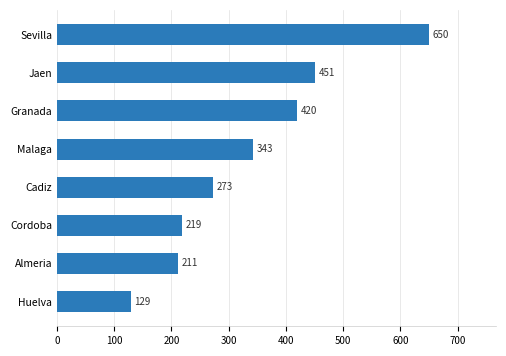

What is the ratio of the value at Almeria to the value at Granada?

0.5